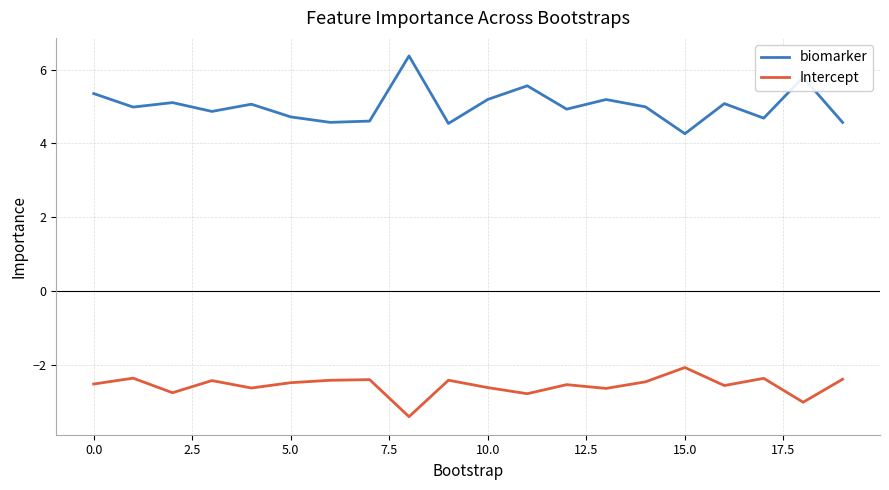

What is the sum of all biomarker values?

100.4